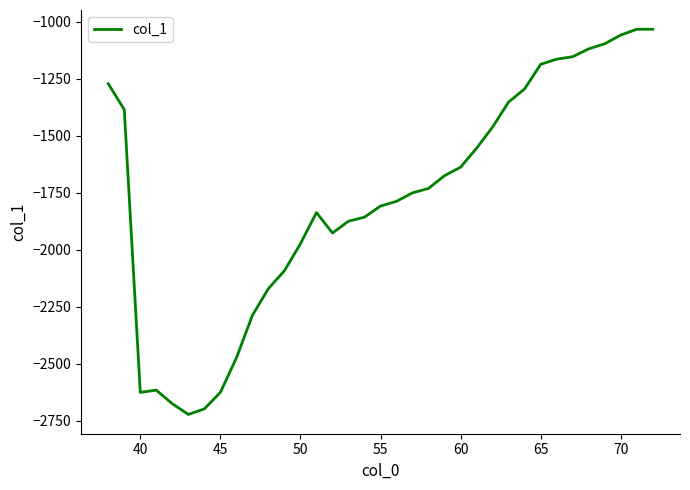

What is the smallest value displayed?

-2723.1